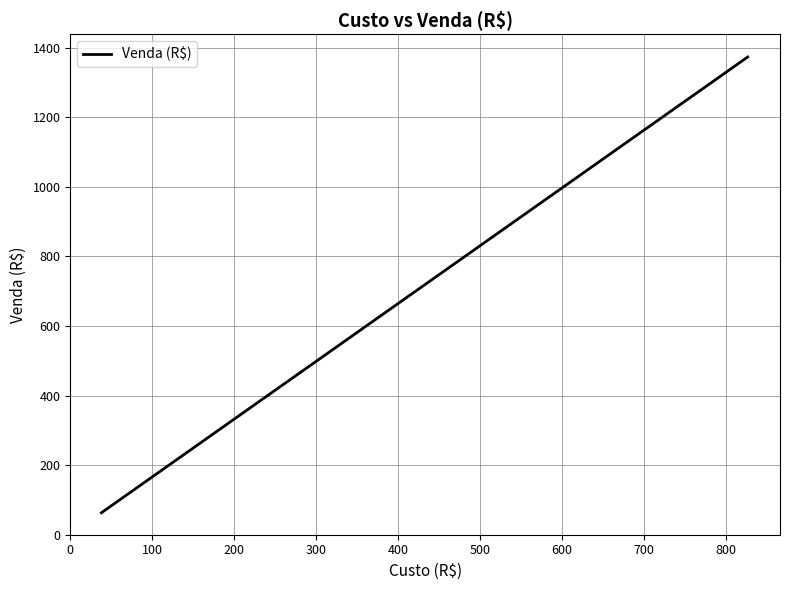

What is the maximum value shown in the chart?

1372.8